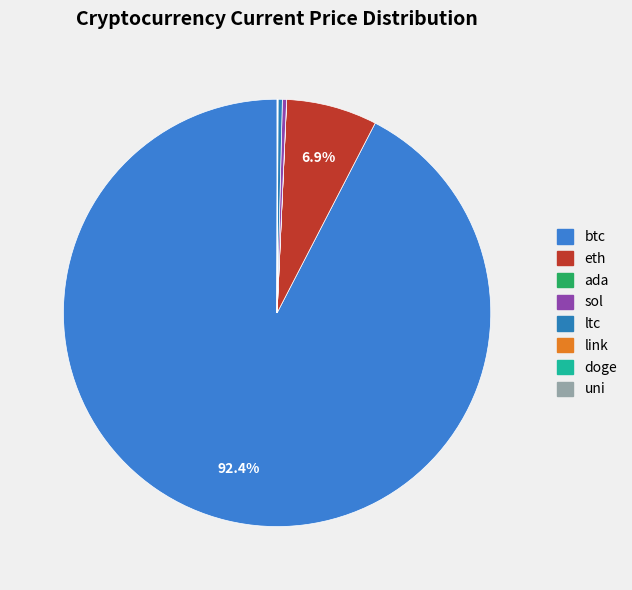

True or false: link accounts for 1% of the total.

False